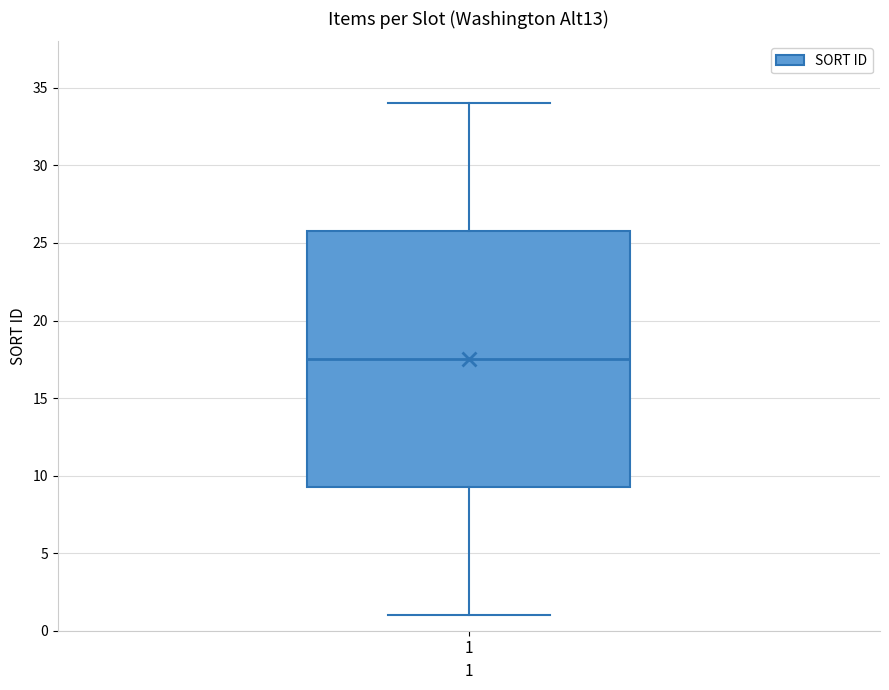

Read this box plot against the y-axis: the position of the median line, the range covered by the box, and the ends of both whiskers. The values are not printed on the chart, so give them approximately, as read against the axis.

median 17.5, box 9.5 to 26.0, whiskers 1.0 to 34.0